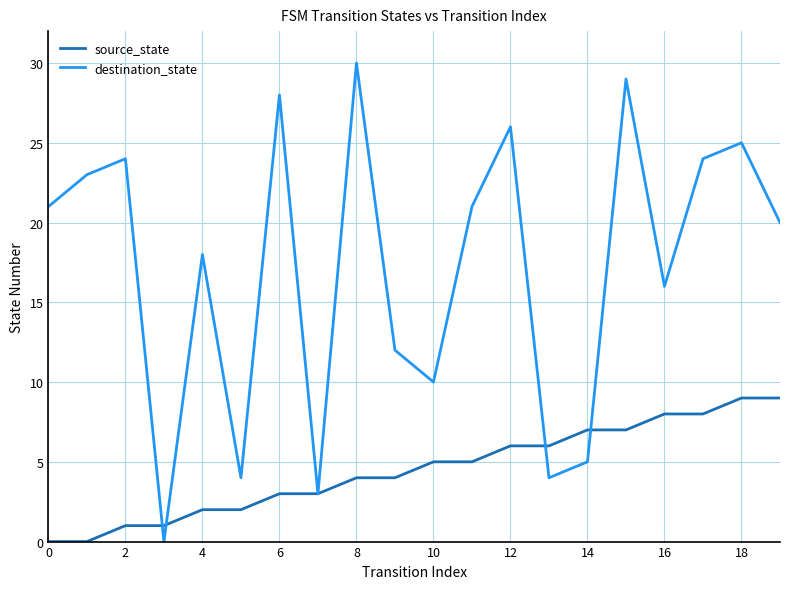

What is the highest value of the destination_state series?

30